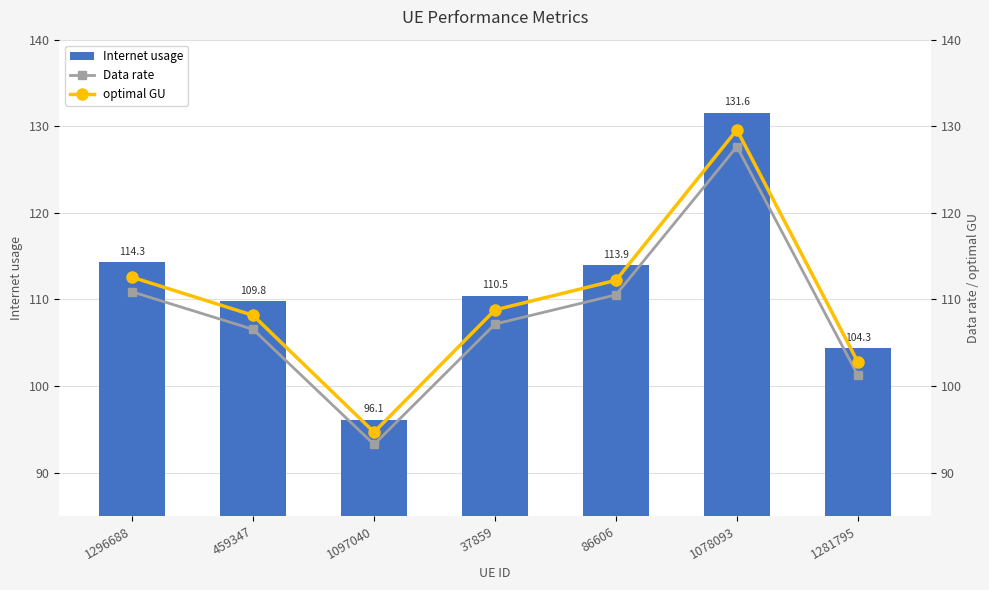

Which has a higher value, 37859 or 1097040?

37859